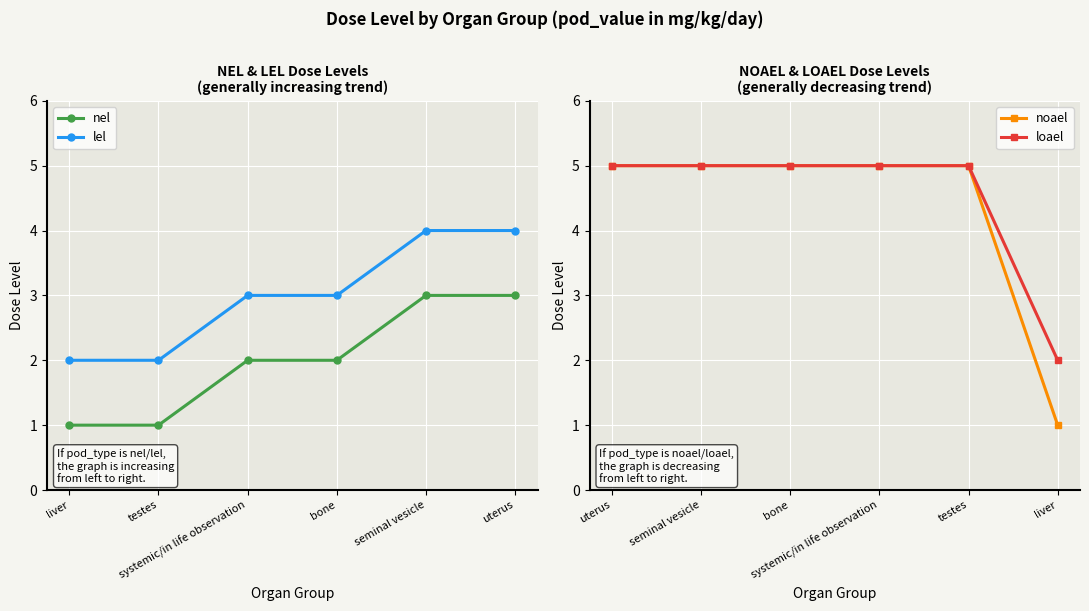

True or false: nel and lel intersect in this chart.

False